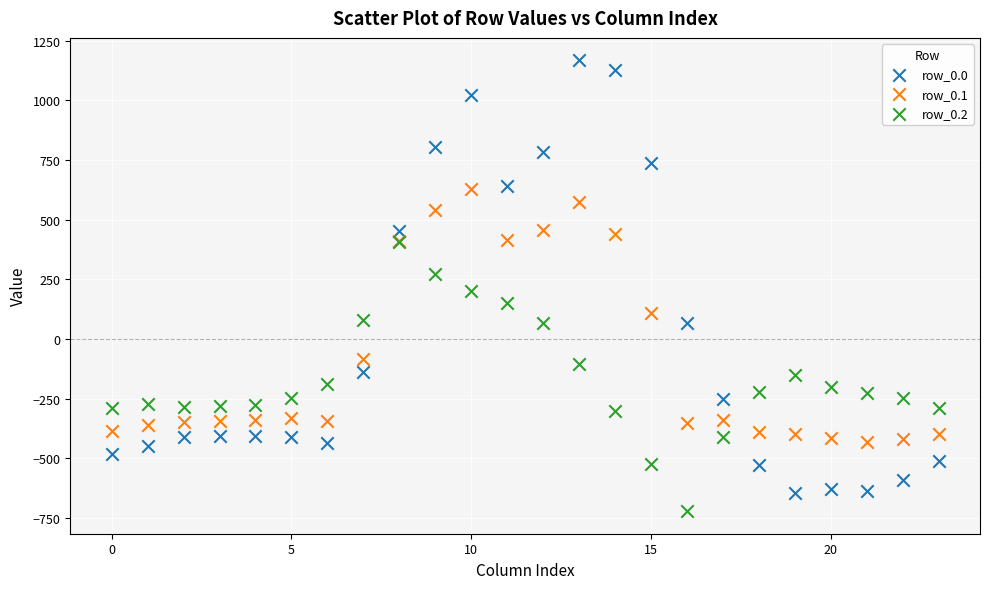

What are all the series names shown in the legend?

row_0.0, row_0.1, row_0.2